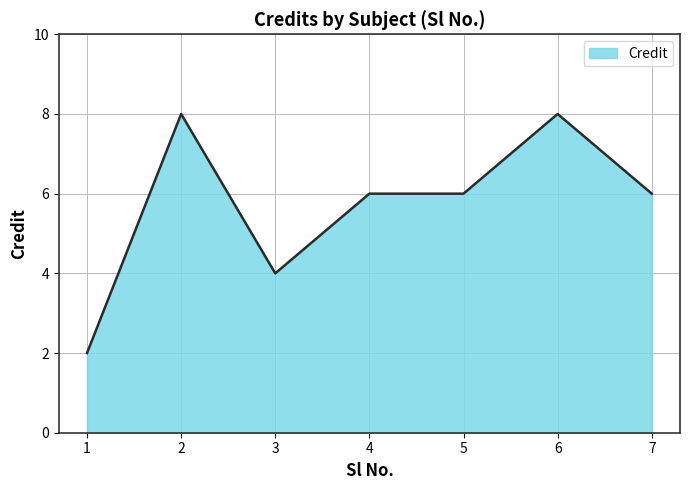

At which category does the data reach its first local valley?

3